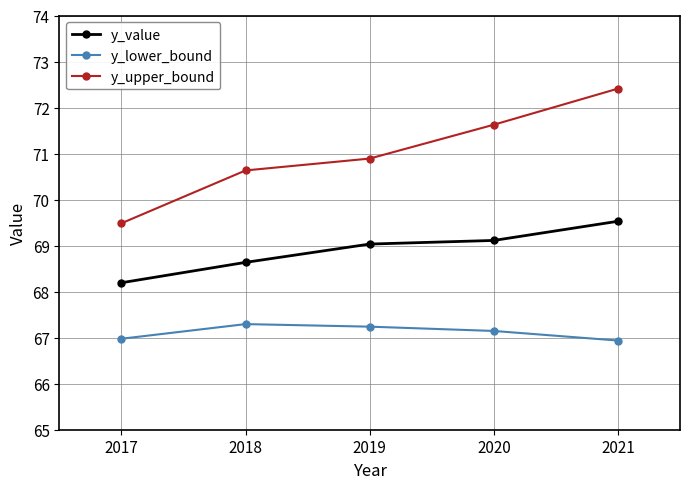

Which series has the largest range (max minus min)?

y_upper_bound